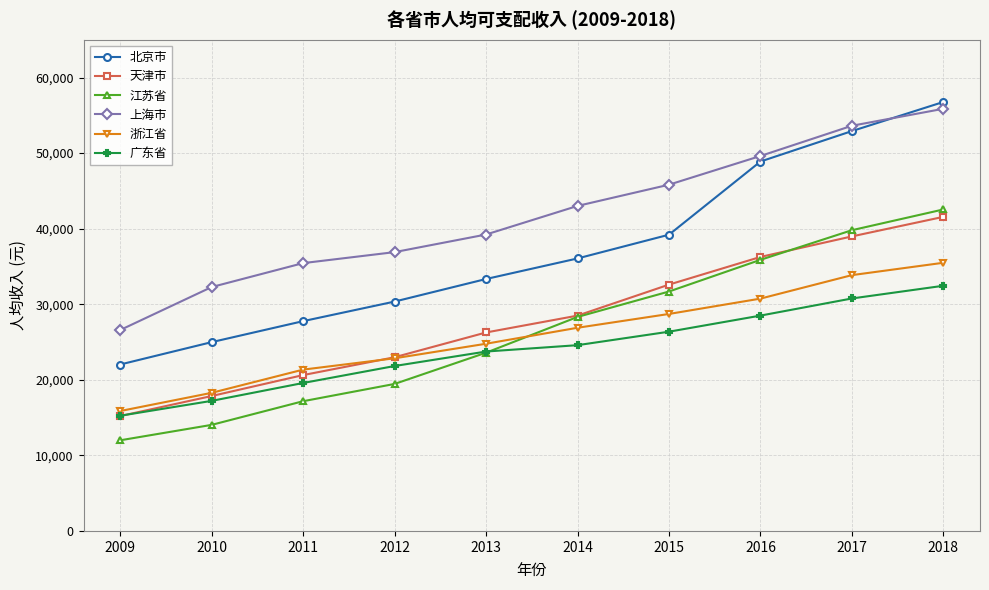

Reading left to right, what are all the values shown in this chart?

北京市: 22023.0	24982.0	27760.0	30350.0	33337.0	36057.0	39200.0	48883.0	52912.0	56765.9
天津市: 15200.0	17852.0	20624.0	22984.0	26261.0	28492.0	32595.0	36257.0	38975.0	41562.6
江苏省: 11993.0	14035.0	17167.0	19452.0	23585.0	28316.0	31682.0	35875.0	39796.0	42541.2
上海市: 26582.0	32271.0	35439.0	36893.0	39223.0	43007.0	45816.0	49617.0	53617.0	55861.1
浙江省: 15867.0	18274.0	21346.0	22845.0	24771.0	26885.0	28712.0	30743.0	33851.0	35486.7
广东省: 15243.0	17211.0	19578.0	21823.0	23739.0	24582.0	26365.0	28495.0	30762.0	32443.8